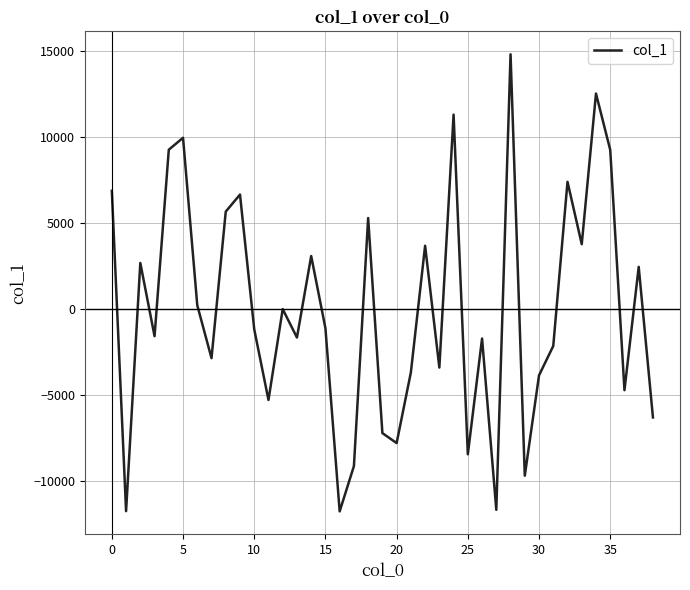

What is the greatest value displayed?

14806.3